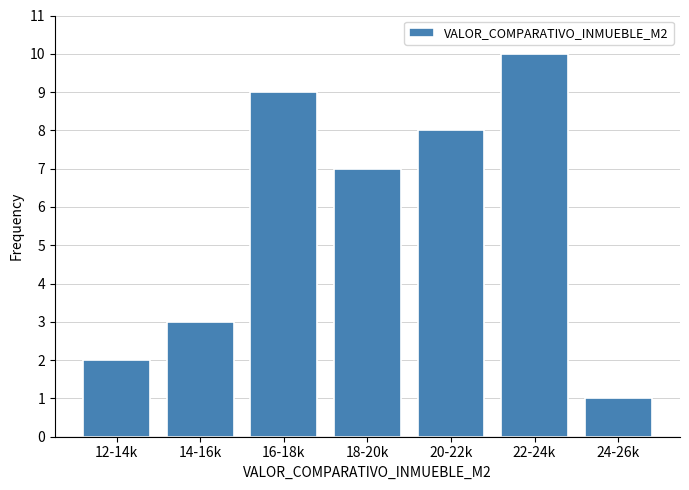

Reading left to right, transcribe all the data shown in this chart.

12-14k=2	14-16k=3	16-18k=9	18-20k=7	20-22k=8	22-24k=10	24-26k=1